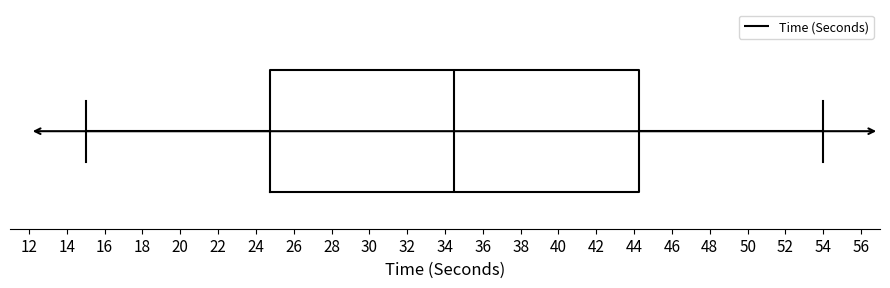

Transcribe this box plot: give where the median line is, the range the box spans, and where the two whiskers end, as read against the x-axis. The values are not printed on the chart, so give them approximately, as read against the axis.

median 34.6, box 24.8 to 44.2, whiskers 15.0 to 54.0